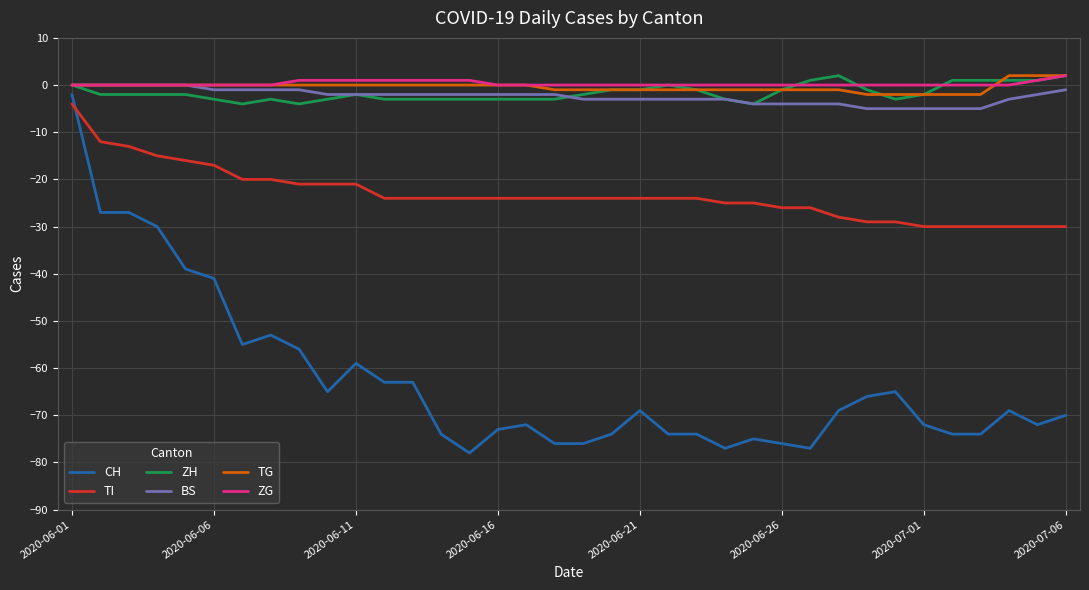

What is the lowest value of the ZH series?

-4